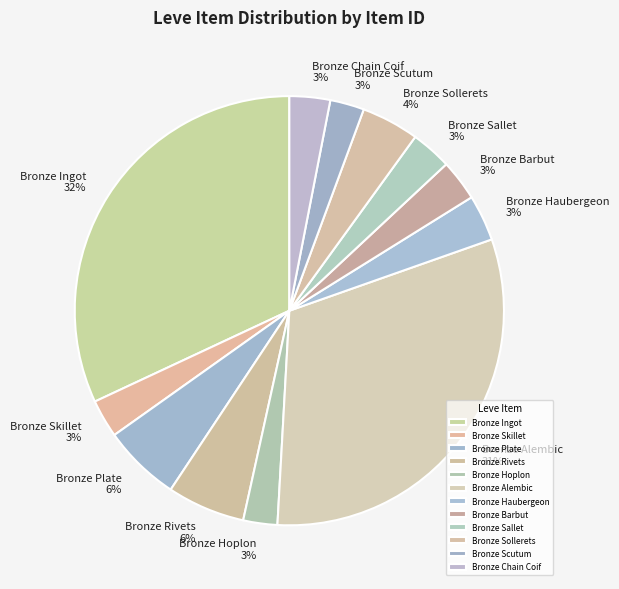

To the nearest percent, what is the combined percentage of Bronze Plate and Bronze Haubergeon?

9%